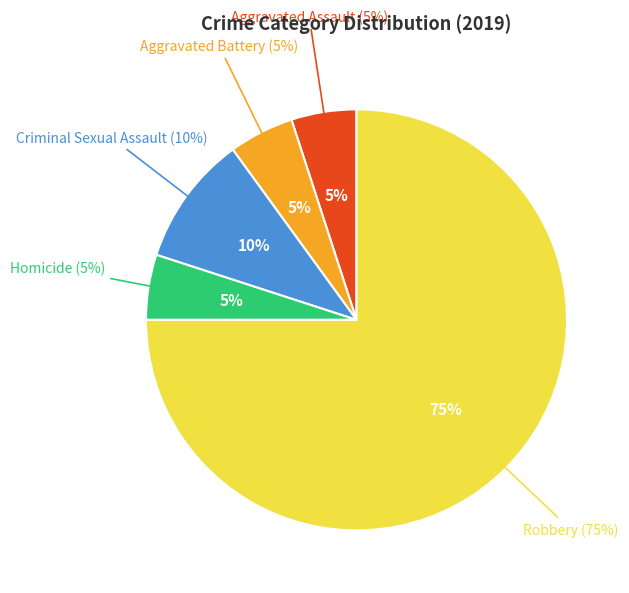

True or false: Aggravated Battery accounts for 11% of the total.

False